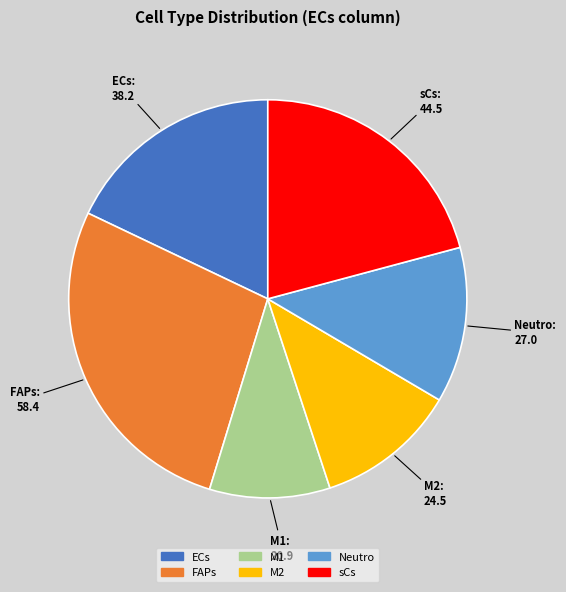

Do M2 and ECs together represent more than half of the pie?

No